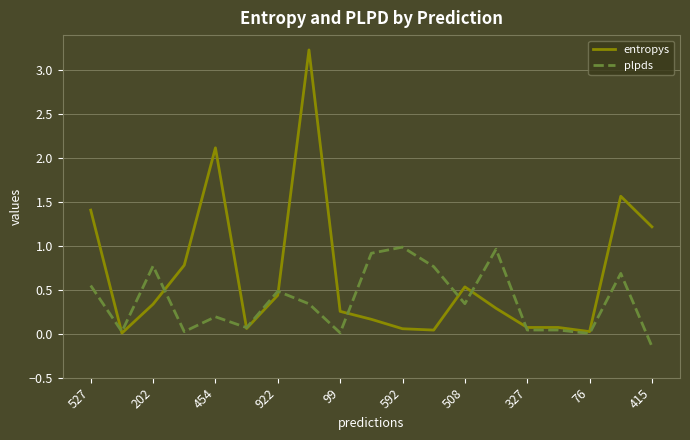

True or false: entropys has more than 1 points higher than both neighbors.

True